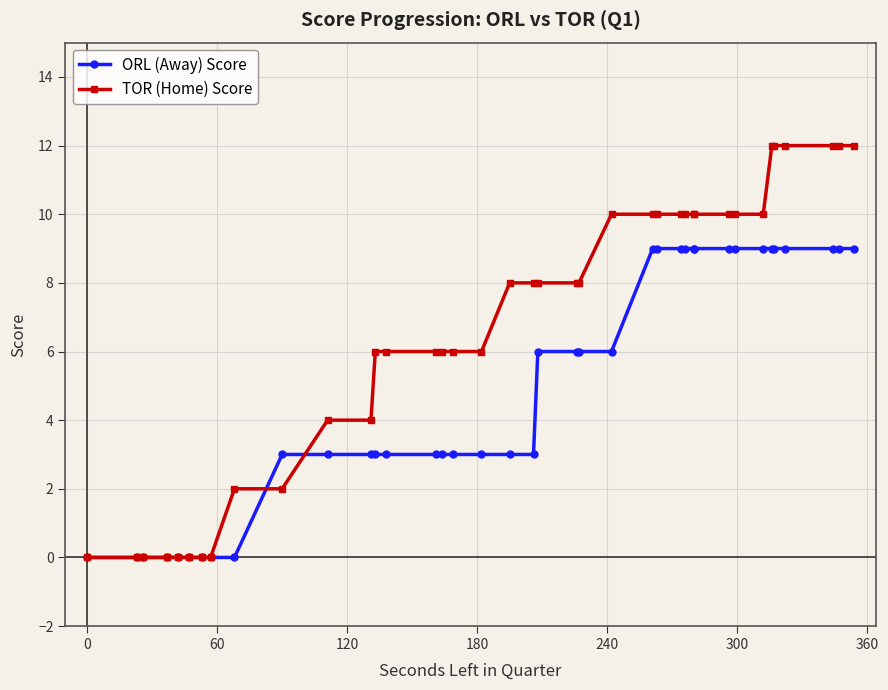

What is the sum of all TOR (Home) Score values?

260